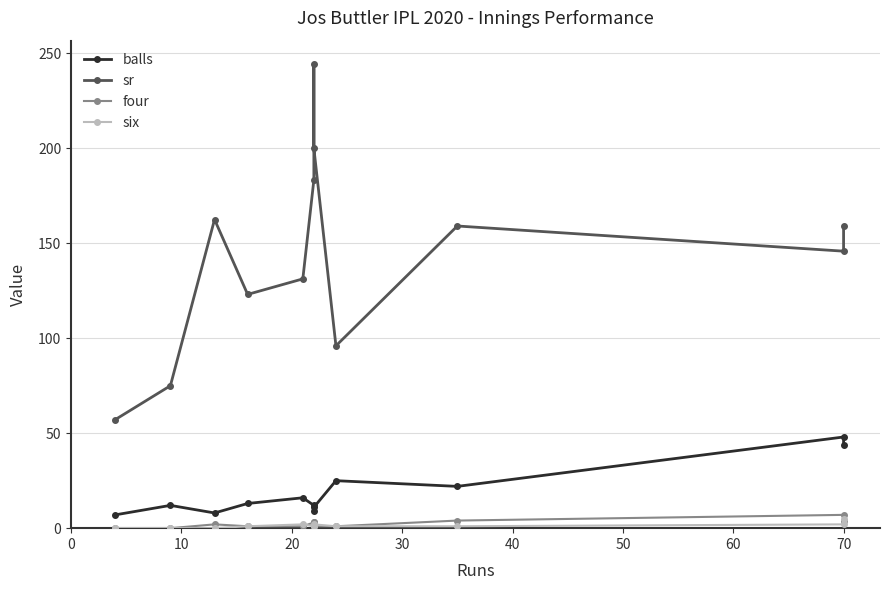

What is the greatest value displayed?

244.4